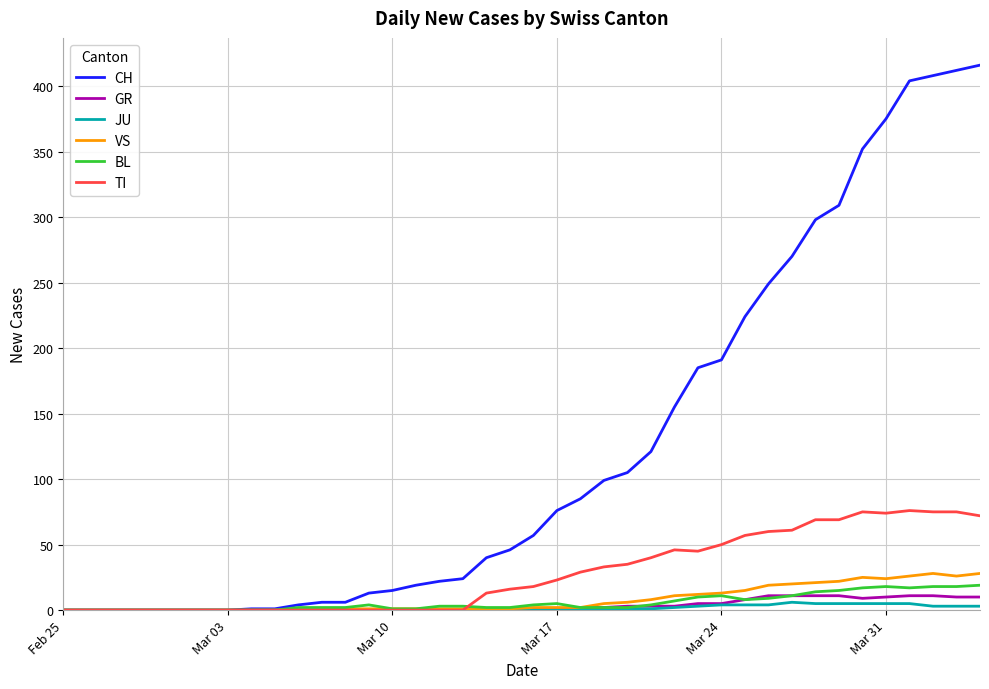

Is this an area chart (filled region under the line)?

No